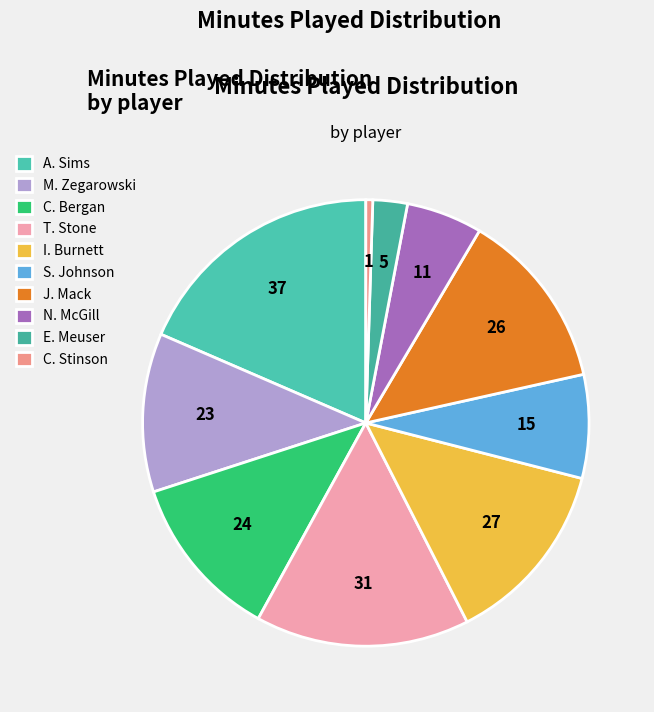

Approximately how many times larger is the value at N. McGill compared to I. Burnett?

0.4